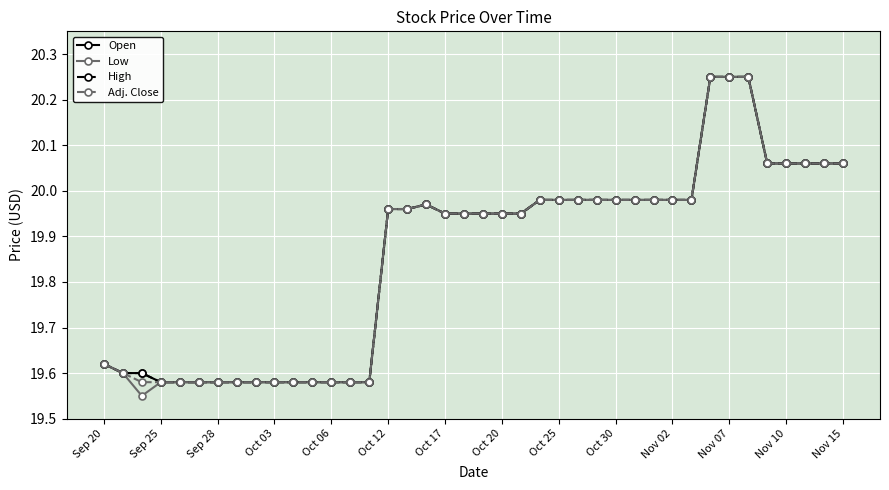

Is this an area chart (filled region under the line)?

No